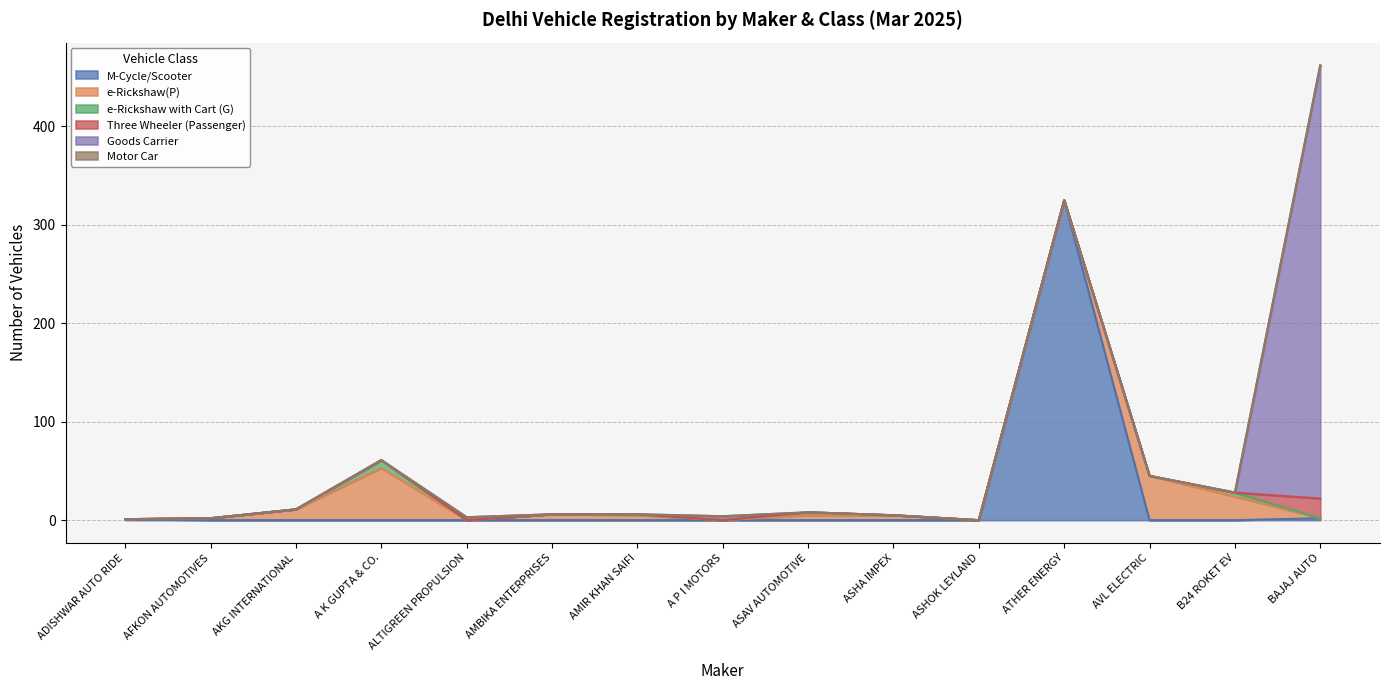

What is the label of the 3rd point from the left?

AKG INTERNATIONAL